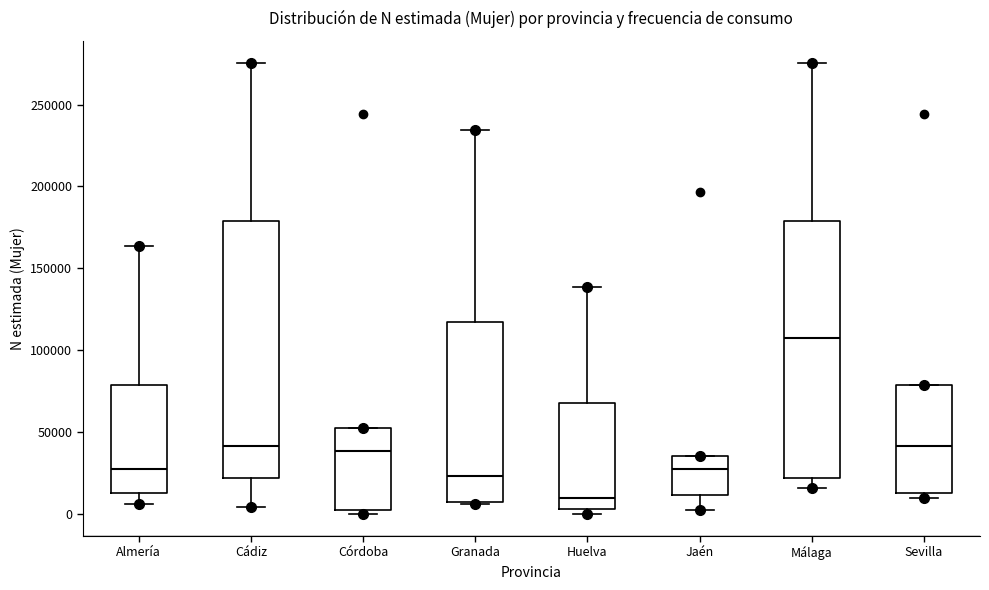

Reading left to right, transcribe this box plot: for each box, give where its median line is, the range the box spans, and where its two whiskers end, as read against the y-axis. The values are not printed on the chart, so give them approximately, as read against the axis.

Almería: median 25000, box 10000 to 80000, whiskers 5000 to 165000
Cádiz: median 40000, box 20000 to 180000, whiskers 5000 to 275000
Córdoba: median 40000, box 0 to 50000, whiskers 0 (just below the box's lower edge) to 50000
Granada: median 25000, box 5000 to 115000, whiskers 5000 to 235000
Huelva: median 10000, box 5000 to 70000, whiskers 0 to 140000
Jaén: median 25000, box 10000 to 35000, whiskers 0 to 35000
Málaga: median 105000, box 20000 to 180000, whiskers 15000 to 275000
Sevilla: median 40000, box 10000 to 80000, whiskers 10000 (just below the box's lower edge) to 80000